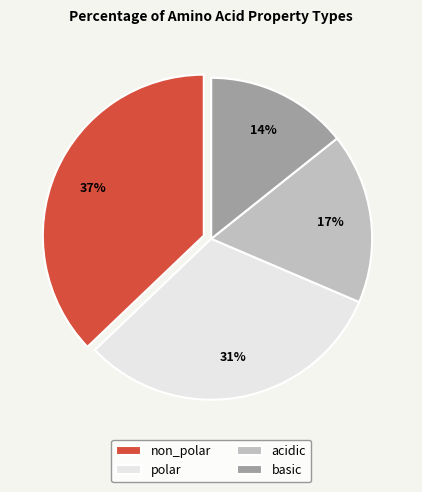

To the nearest percent, what portion does polar represent?

31%